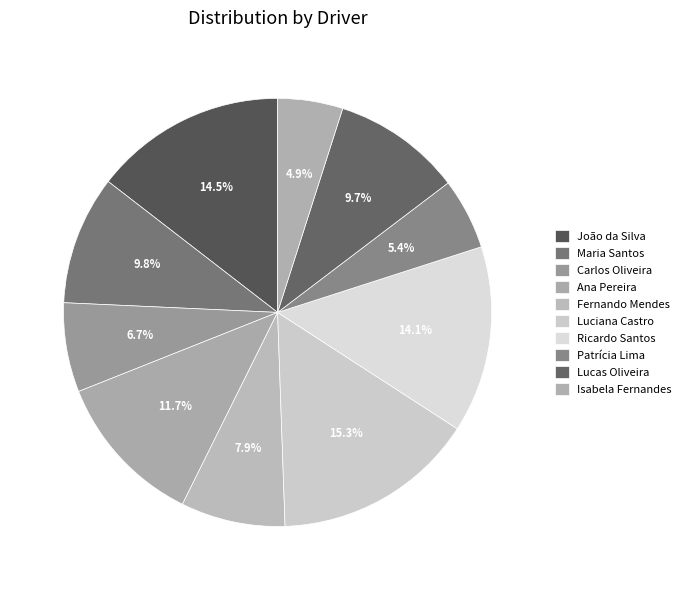

Which category has the smallest portion of the pie?

Isabela Fernandes